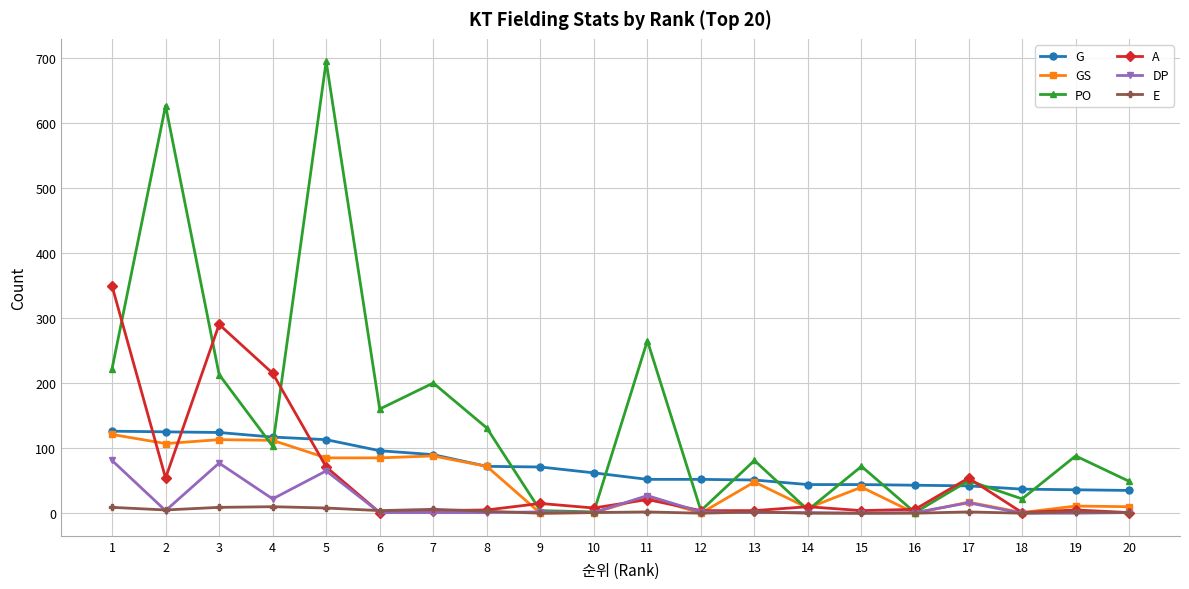

How many data points does each series have?

20